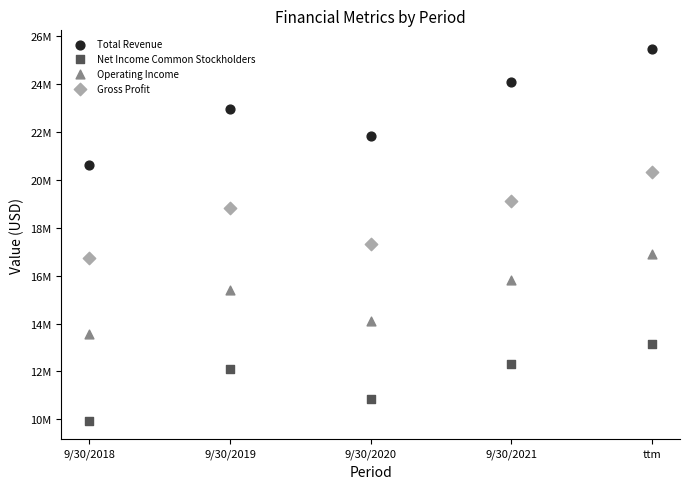

Which series contains the highest Y value?

Total Revenue